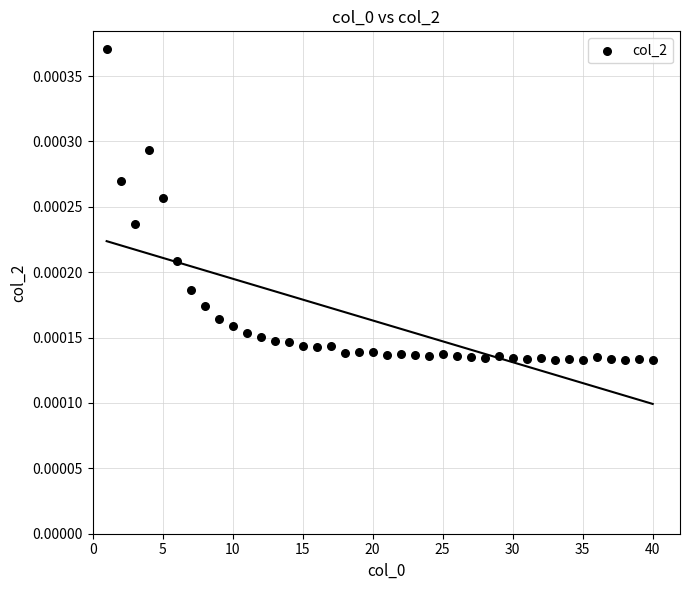

What is the range of X values (max minus min)?

39.0